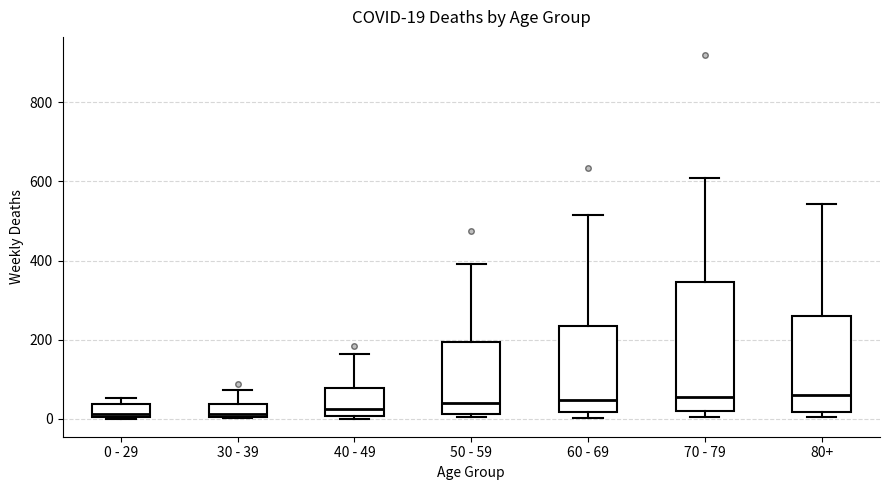

Comparing the boxes themselves (not the whiskers), which one is the tallest?

70 - 79